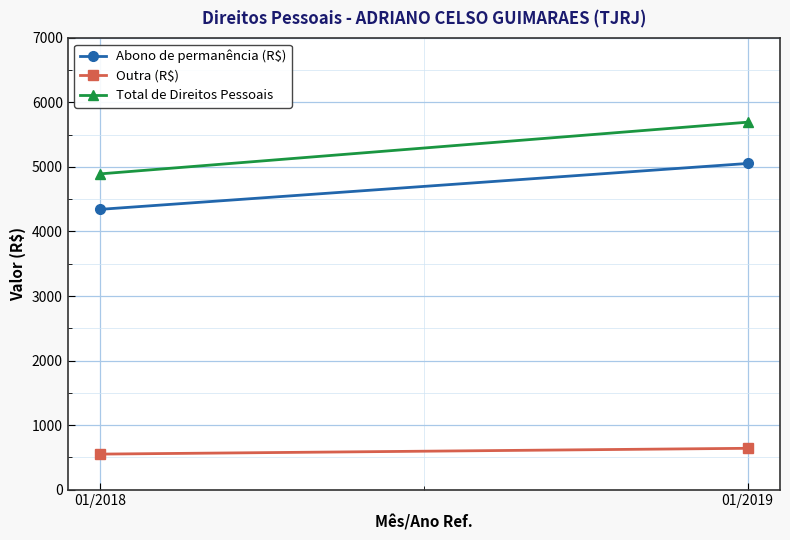

How many categories are shown in the chart?

2